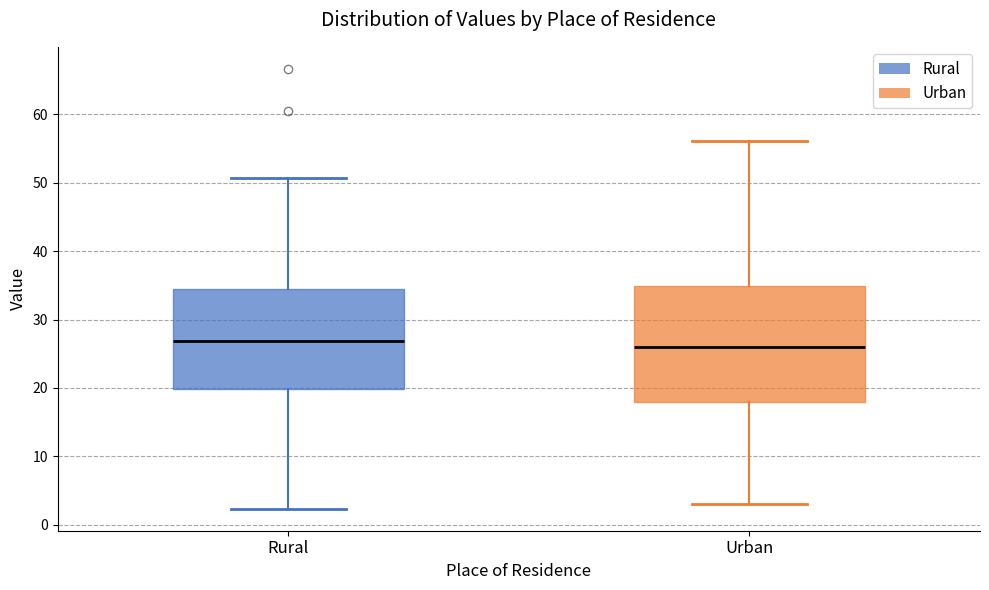

Which box is the tallest, from its lower edge to its upper edge?

Urban